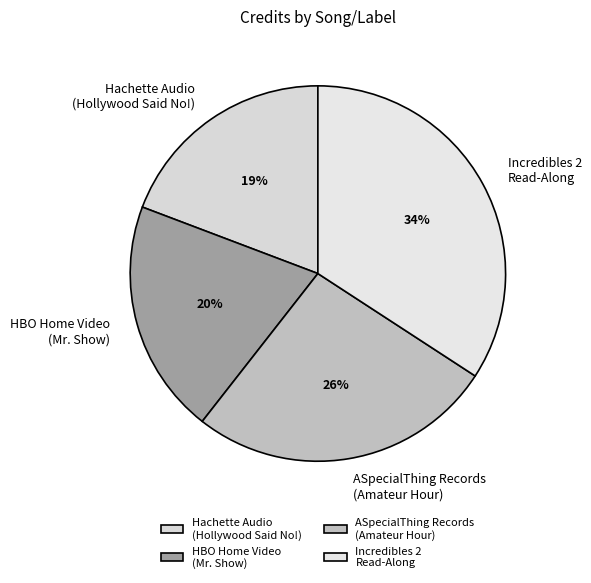

Combined, do HBO Home Video (Mr. Show) and Incredibles 2 Read-Along account for over 50%?

Yes